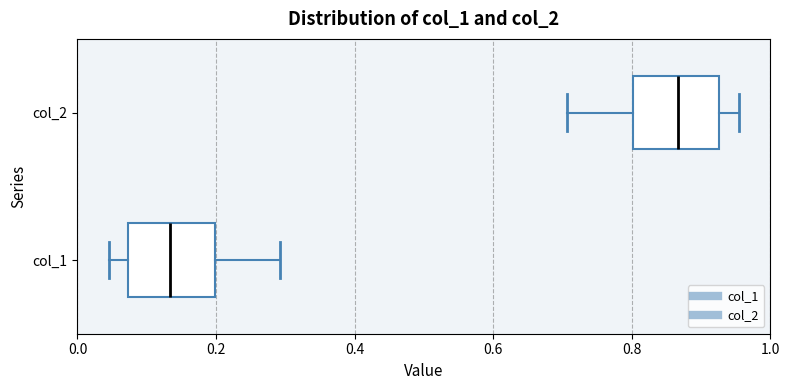

Reading bottom to top, read every box against the x-axis: the position of its median line, the range the box covers, and the ends of its whiskers. The values are not printed on the chart, so give them approximately, as read against the axis.

col_1: median 0.14, box 0.08 to 0.20, whiskers 0.04 to 0.30
col_2: median 0.86, box 0.80 to 0.92, whiskers 0.70 to 0.96